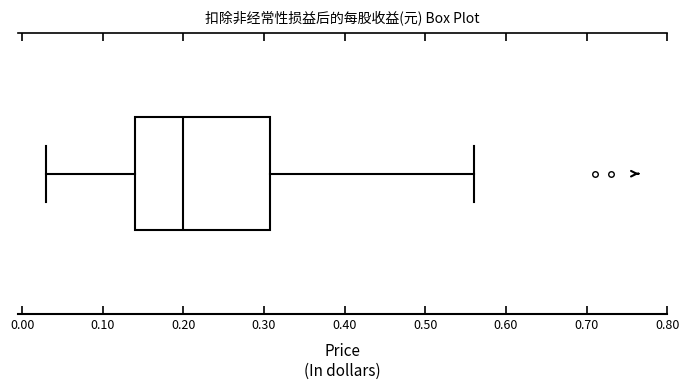

Where is the right edge of the box on the x-axis? The values are not printed on the chart, so give them approximately, as read against the axis.

0.31